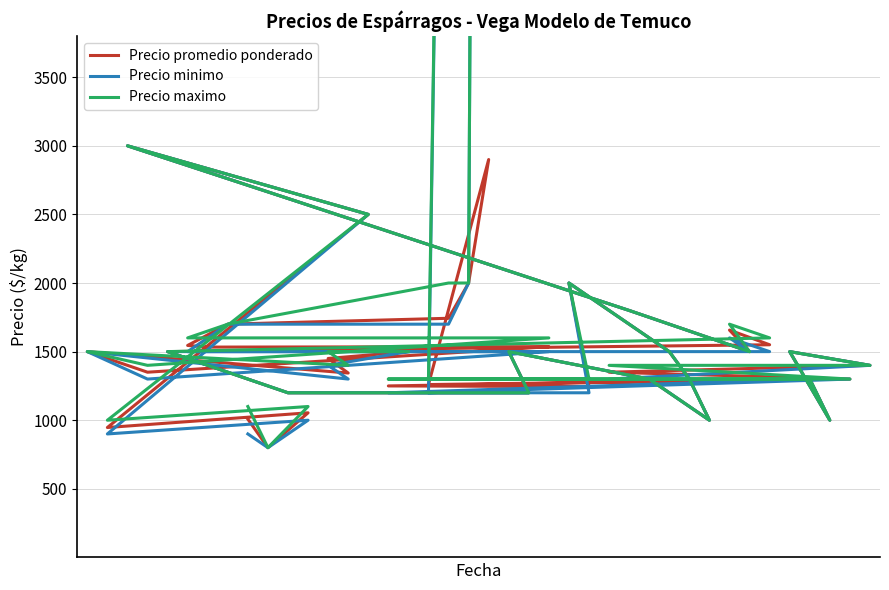

What is the difference between the maximum and minimum values in the Precio maximo series?

28200